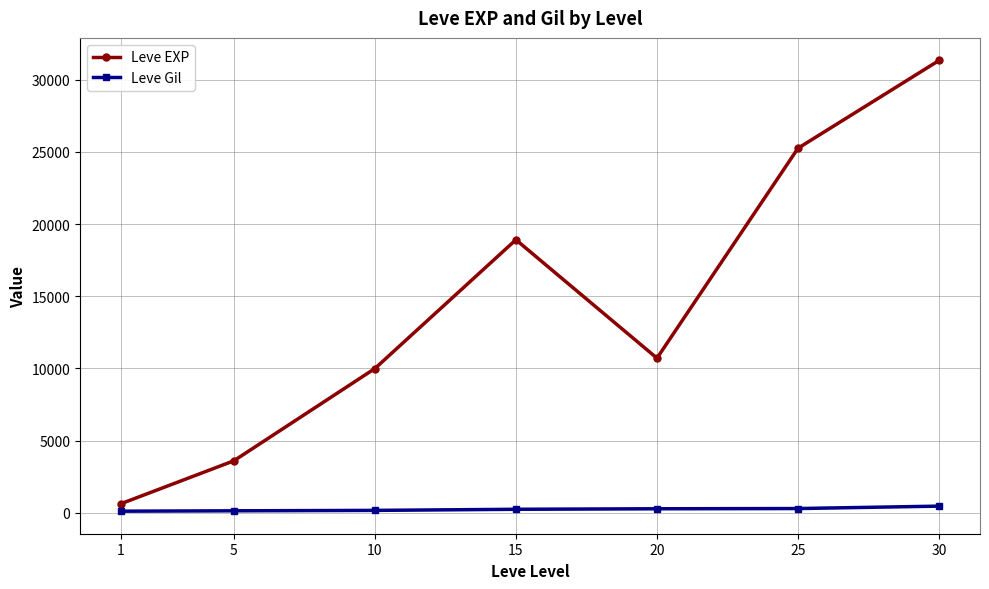

What is the average value of the Leve EXP series?

14346